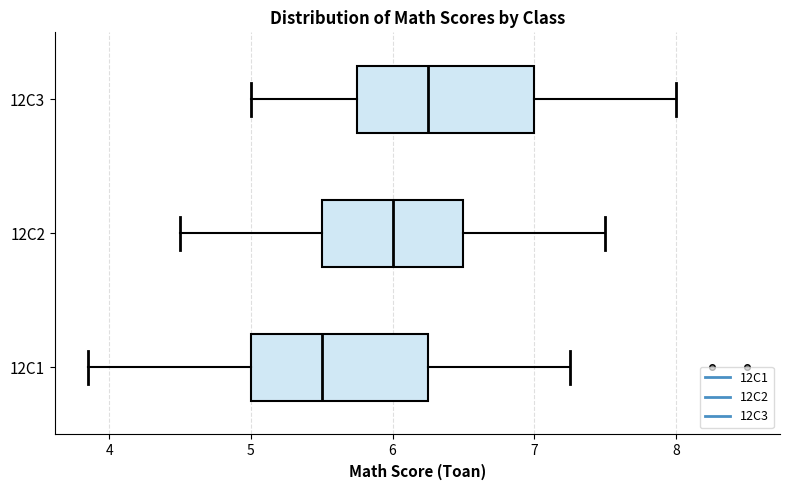

Which box's median line is the furthest to the right?

12C3